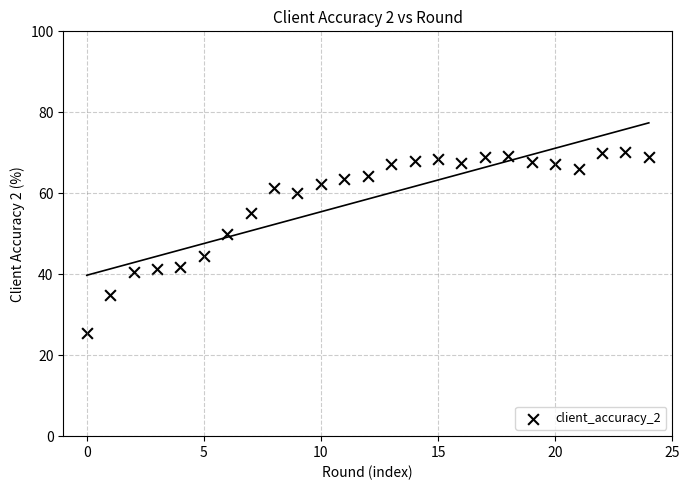

What is the range of Y values (max minus min)?

44.7